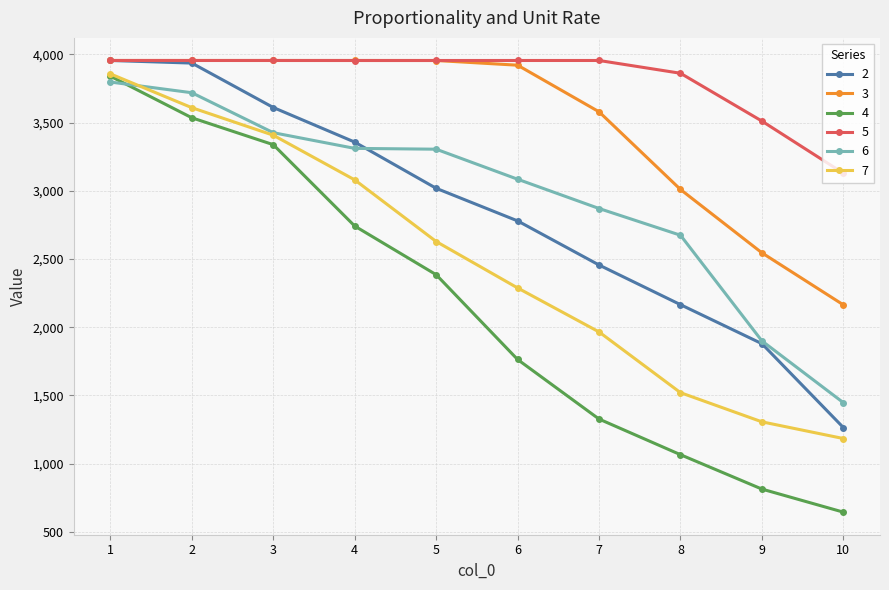

True or false: 4 and 2 intersect in this chart.

False